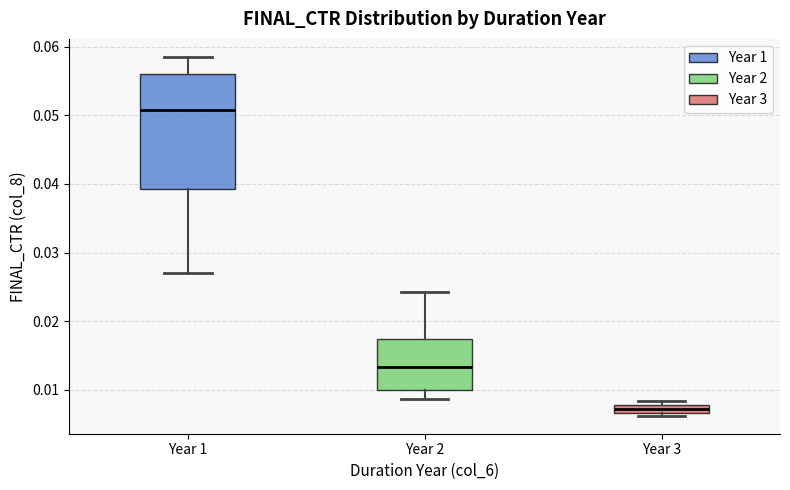

Which box's median line is the highest?

Year 1